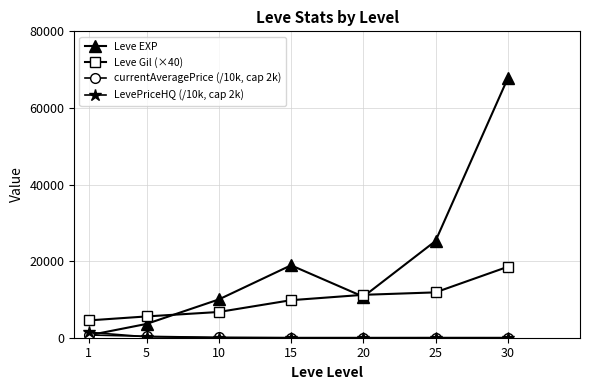

What is the difference between the Leve EXP values at 10 and 15?

8920.0